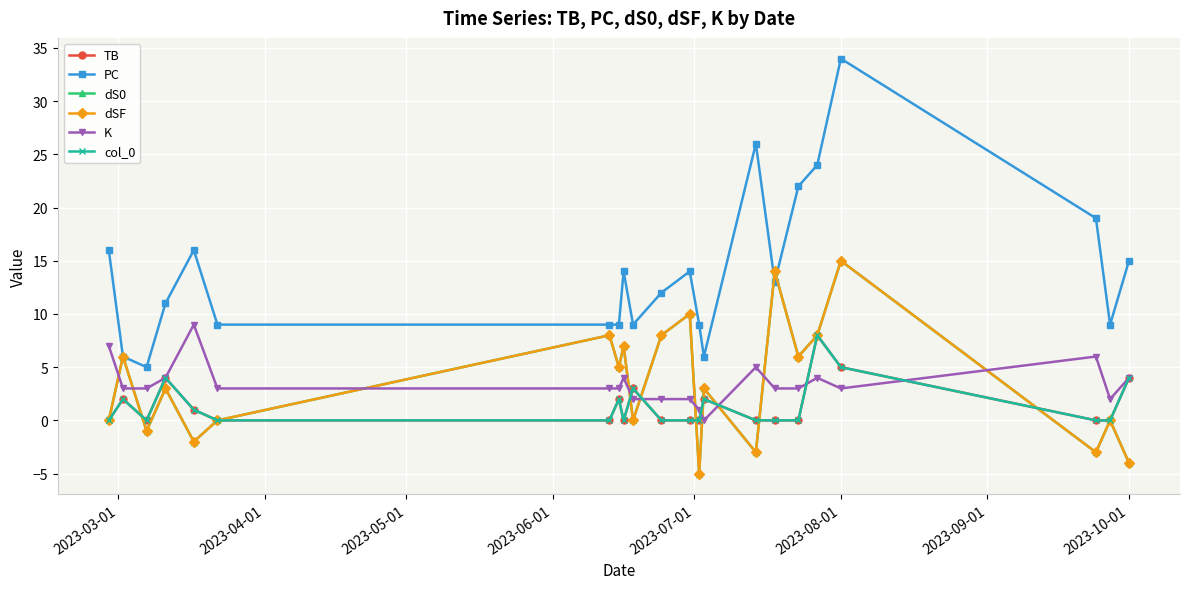

Is this an area chart (filled region under the line)?

No